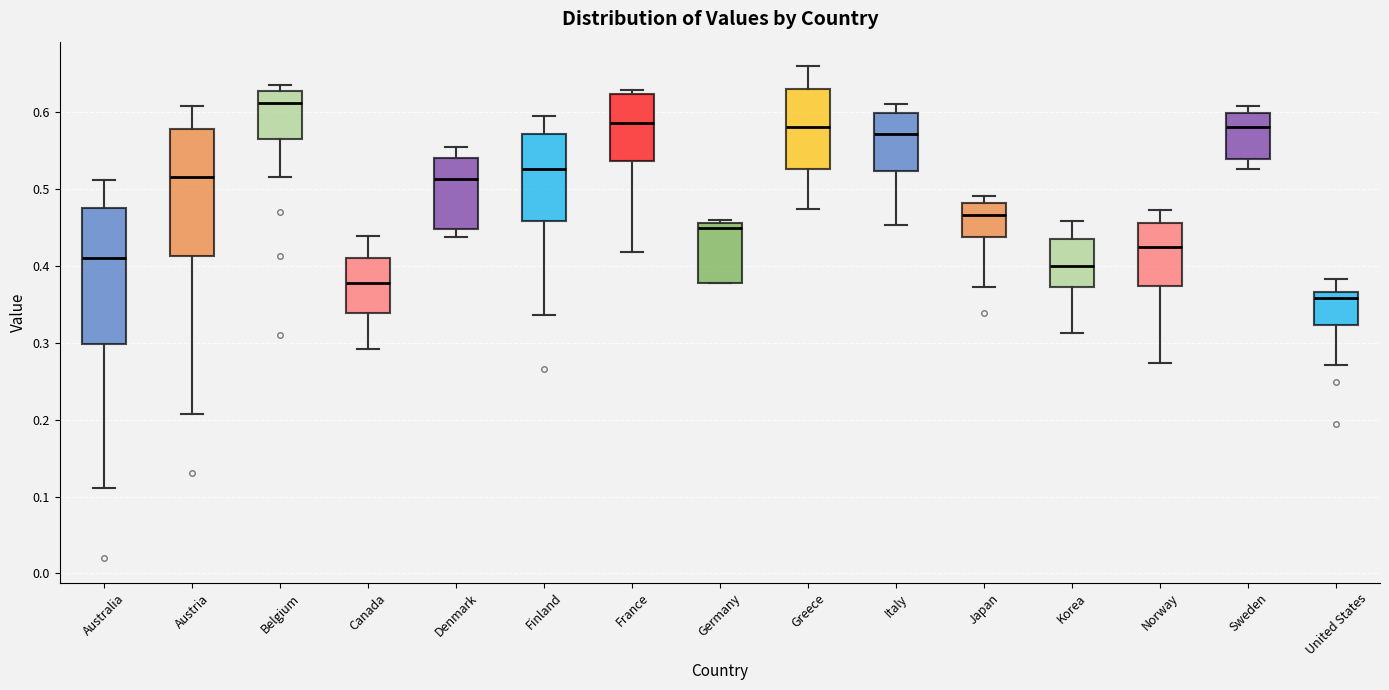

Which box has the highest median line?

Belgium